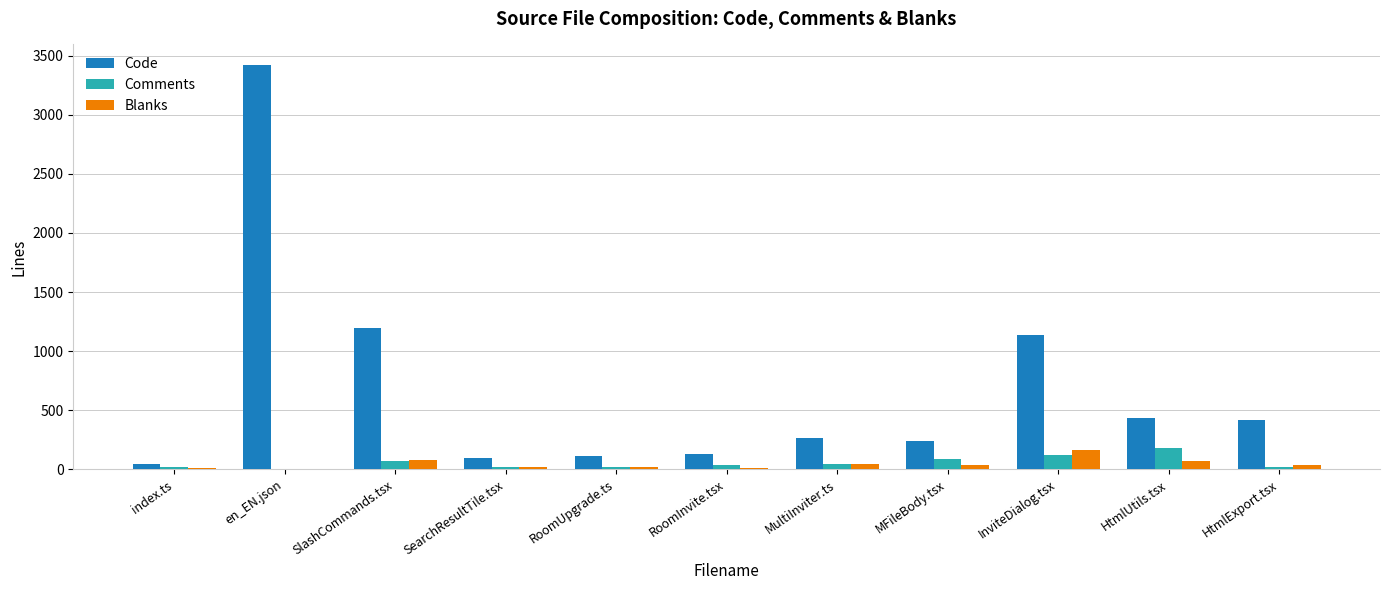

At which category is the sum across all series the highest?

en_EN.json